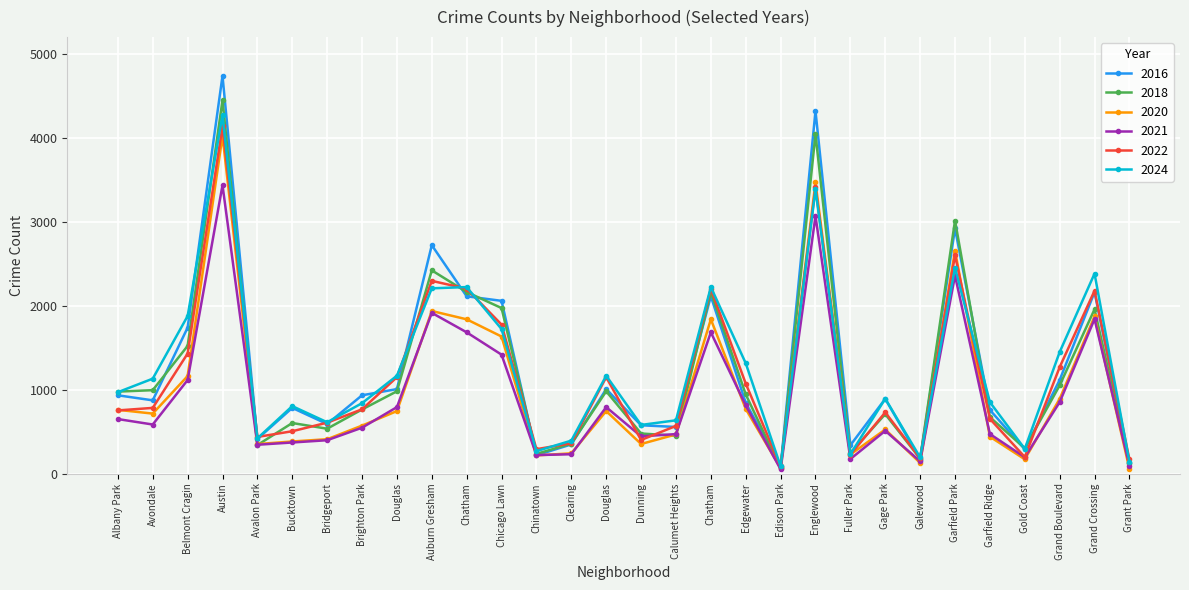

Does the chart display data point markers on the line(s)?

Yes